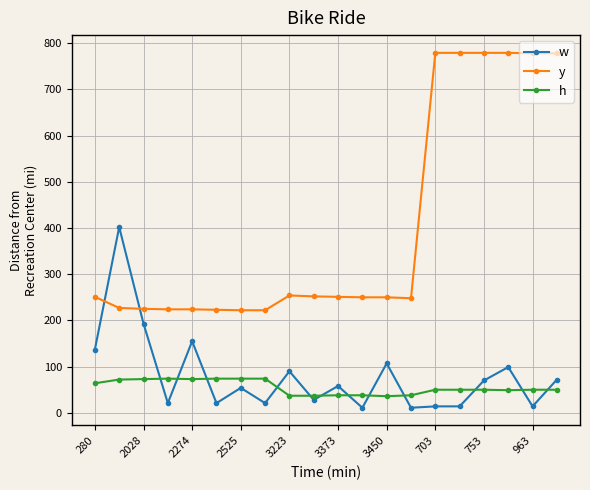

Which series has the largest total across all categories?

y